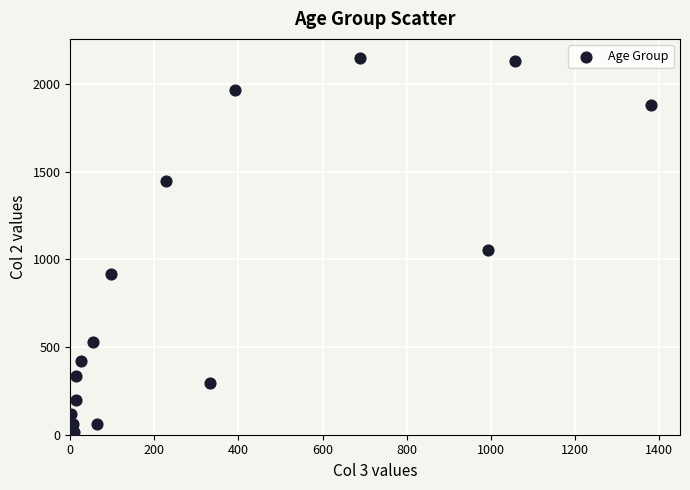

What Y value in the scatter plot is closest to 1083?

1053